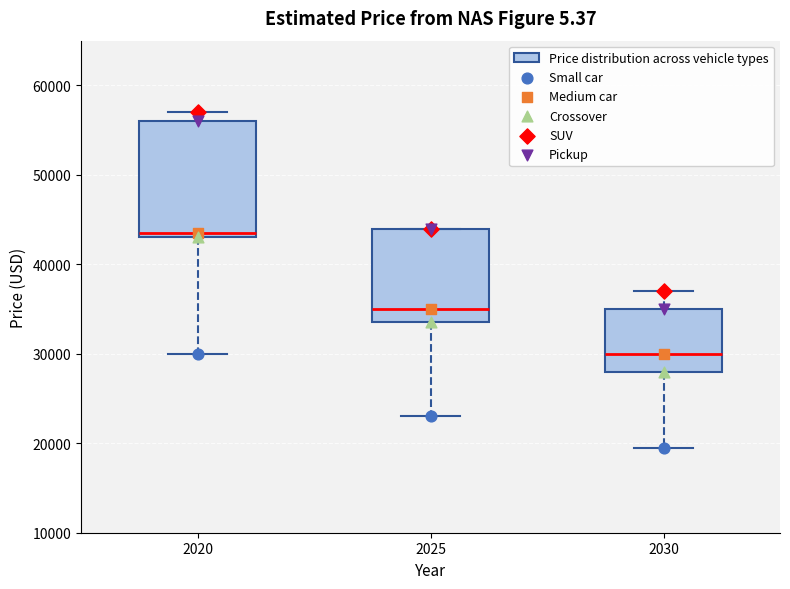

Which box is the tallest, from its lower edge to its upper edge?

2020